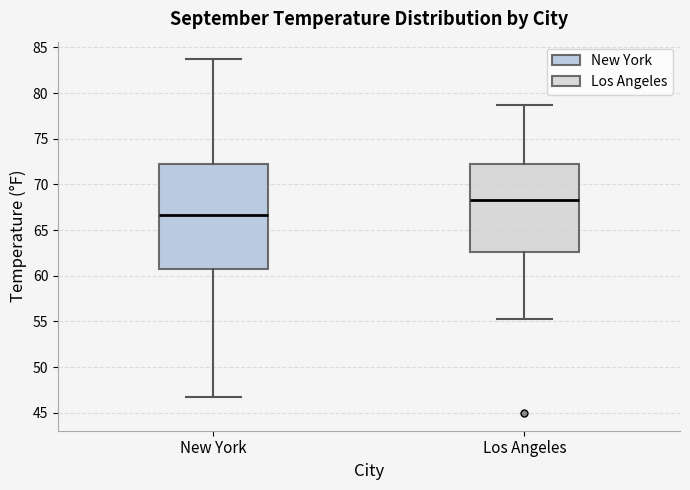

Which box has the lowest median line?

New York